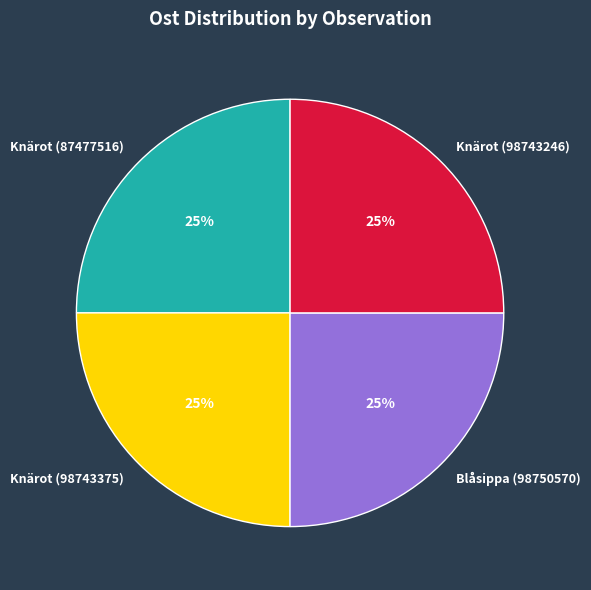

What percentage is the Knärot (87477516) slice, to the nearest percent?

25%